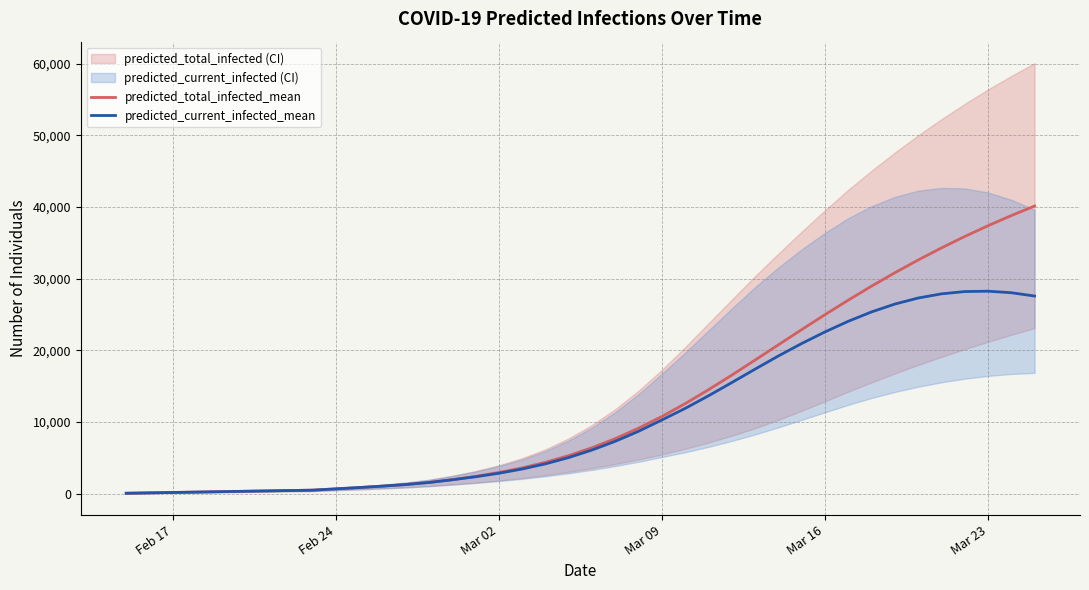

True or false: predicted_total_infected_mean and predicted_current_infected_mean intersect in this chart.

False